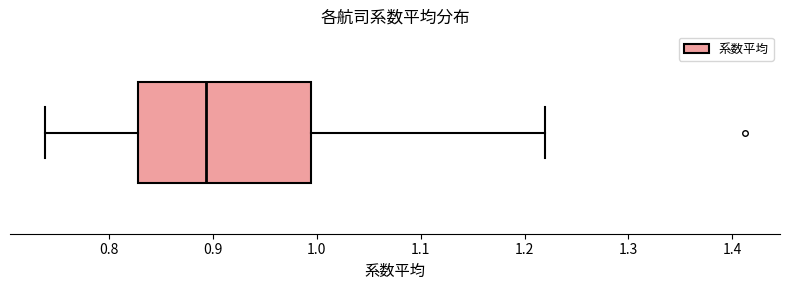

Transcribe this box plot: give where the median line is, the range the box spans, and where the two whiskers end, as read against the x-axis. The values are not printed on the chart, so give them approximately, as read against the axis.

median 0.89, box 0.83 to 0.99, whiskers 0.74 to 1.22